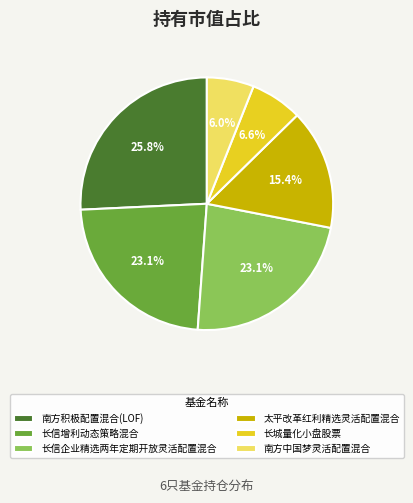

True or false: 南方中国梦灵活配置混合 accounts for 17% of the total.

False